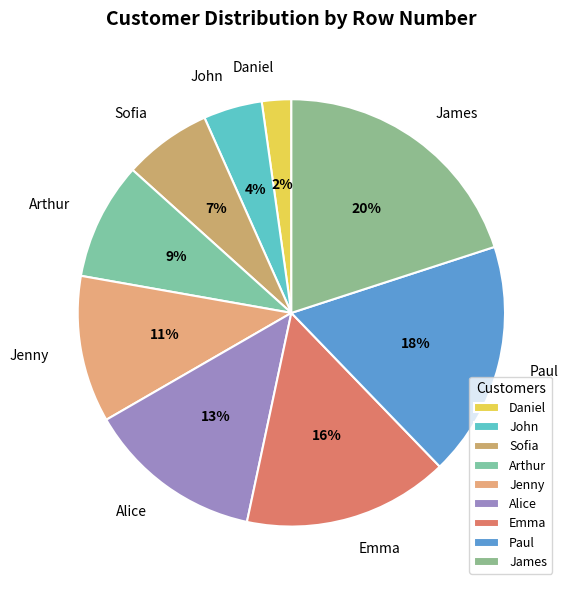

Is Daniel the majority of the pie?

No